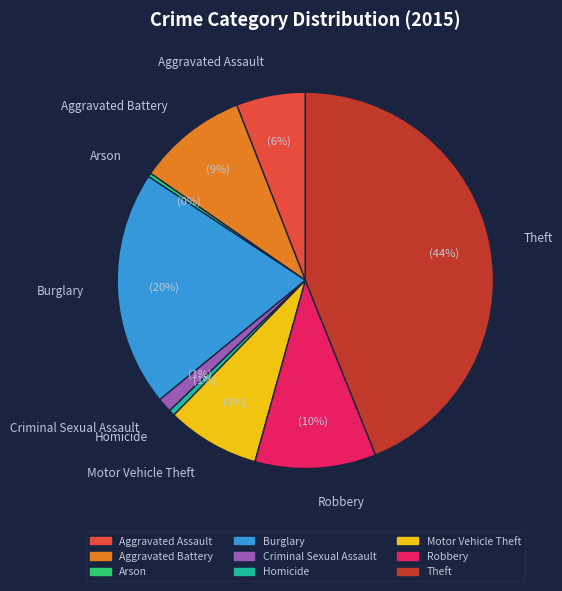

Which has a higher value, Burglary or Criminal Sexual Assault?

Burglary